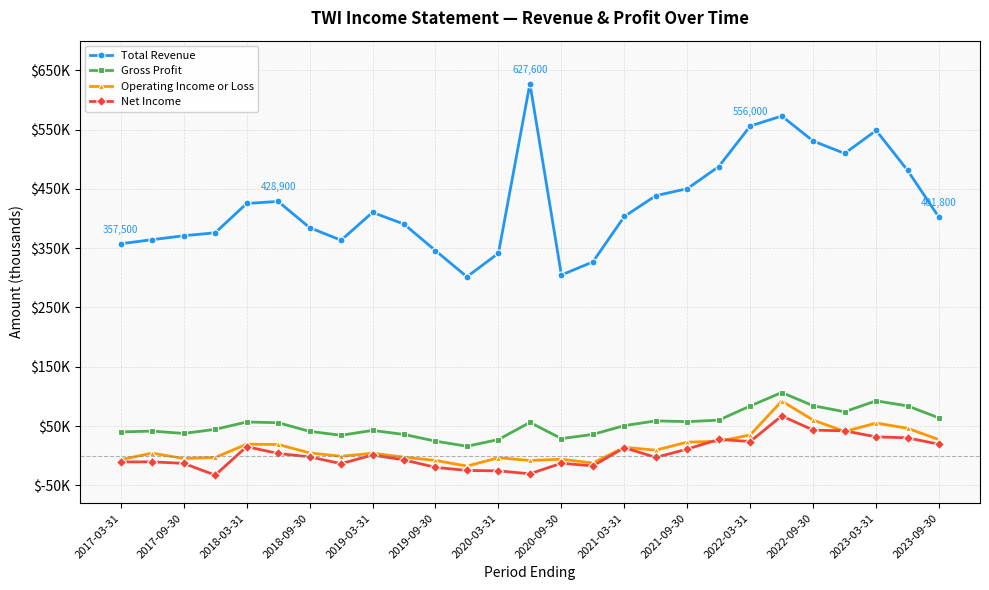

At which category is the sum across all series the highest?

21